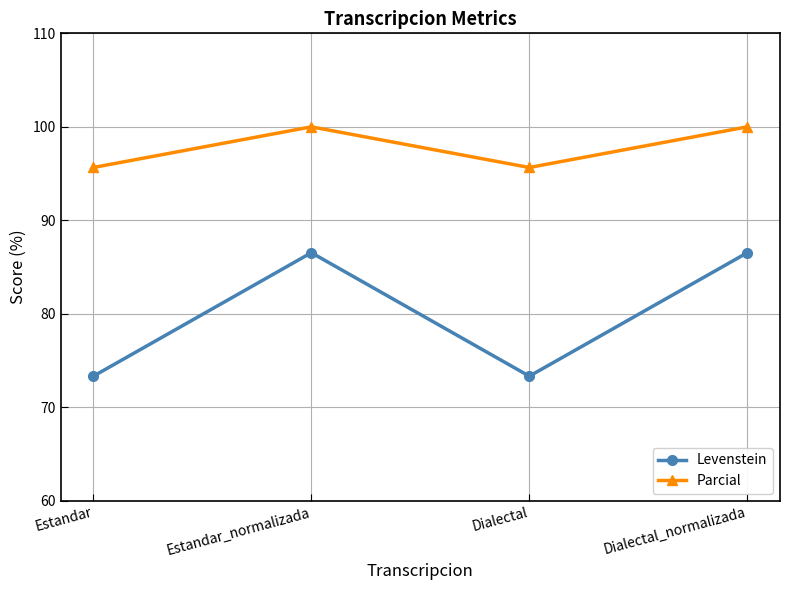

What is the value of the Levenstein point at the 1st from the left?

73.3